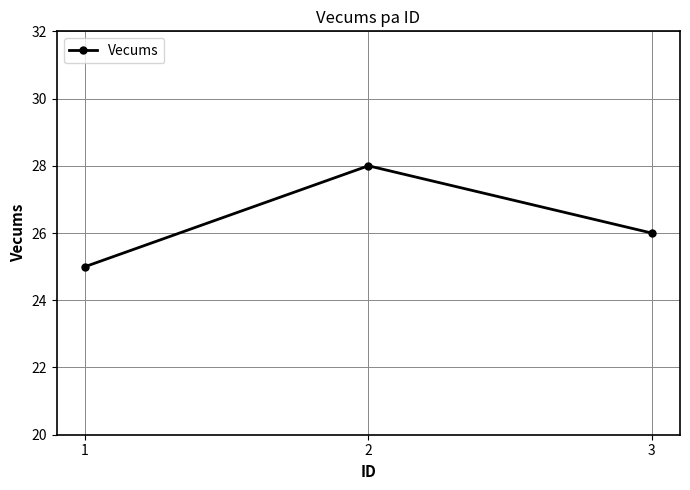

Does the chart have visible grid lines?

Yes